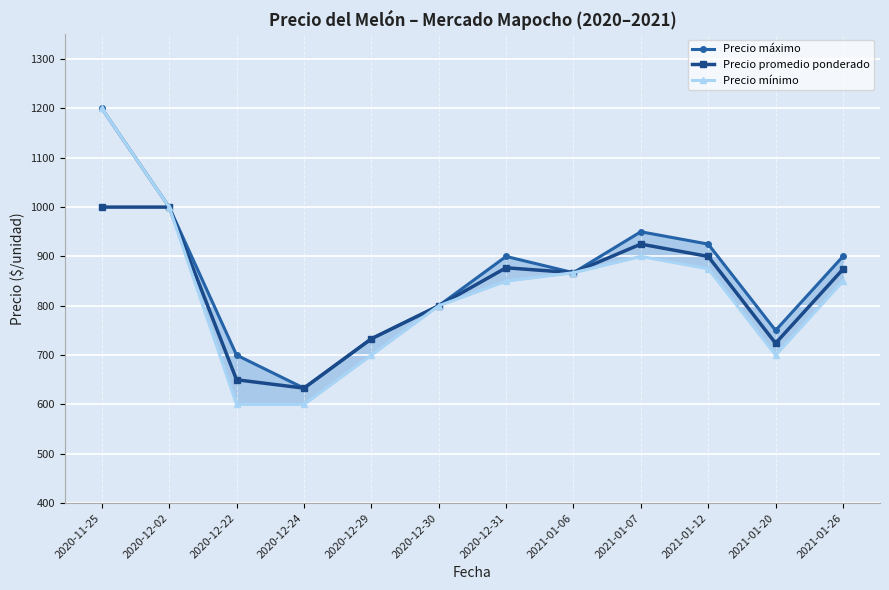

Is this an area chart (filled region under the line)?

No